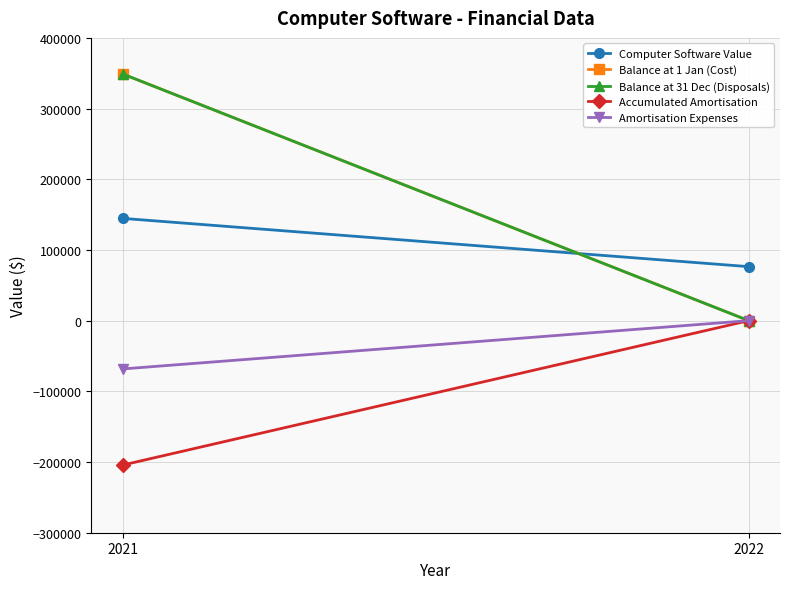

At 2021, list the series in order from smallest to largest.

Accumulated Amortisation, Amortisation Expenses, Computer Software Value, Balance at 1 Jan (Cost), Balance at 31 Dec (Disposals)